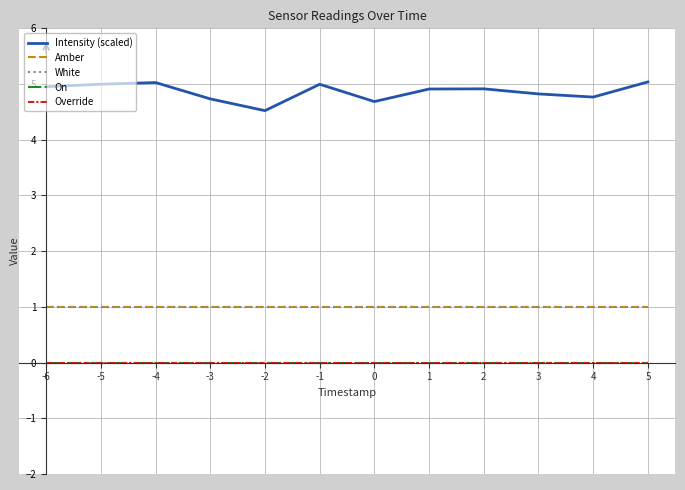

Does the chart display data point markers on the line(s)?

No